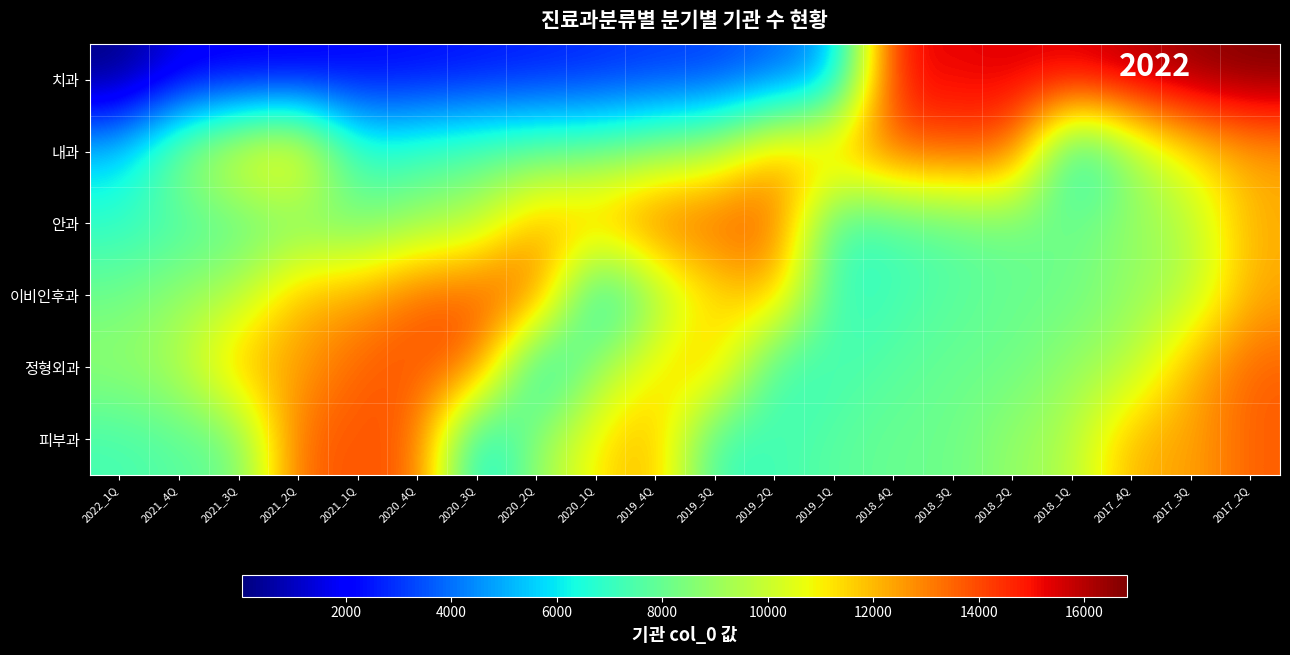

Reading left to right, what are all the values shown in this chart?

치과: 2022_1Q=45	2021_4Q=1679	2021_3Q=1795	2021_2Q=1796	2021_1Q=2147	2020_4Q=2230	2020_3Q=2420	2020_2Q=2588	2020_1Q=2795	2019_4Q=3037	2019_3Q=3143	2019_2Q=3747	2019_1Q=4654	2018_4Q=15222	2018_3Q=15236	2018_2Q=15448	2018_1Q=15489	2017_4Q=15991	2017_3Q=16496	2017_2Q=16812
내과: 2022_1Q=5508	2021_4Q=8934	2021_3Q=11150	2021_2Q=12319	2021_1Q=6865	2020_4Q=7286	2020_3Q=7711	2020_2Q=8061	2020_1Q=8126	2019_4Q=8920	2019_3Q=9496	2019_2Q=12258	2019_1Q=12319	2018_4Q=13650	2018_3Q=13733	2018_2Q=13782	2018_1Q=5508	2017_4Q=8934	2017_3Q=11150	2017_2Q=12319
안과: 2022_1Q=6865	2021_4Q=7286	2021_3Q=7711	2021_2Q=8061	2021_1Q=8126	2020_4Q=8920	2020_3Q=9496	2020_2Q=12258	2020_1Q=12319	2019_4Q=13650	2019_3Q=13733	2019_2Q=13782	2019_1Q=6865	2018_4Q=7286	2018_3Q=7711	2018_2Q=8061	2018_1Q=8126	2017_4Q=8920	2017_3Q=9496	2017_2Q=12258
이비인후과: 2022_1Q=8126	2021_4Q=8920	2021_3Q=9496	2021_2Q=12258	2021_1Q=12319	2020_4Q=13650	2020_3Q=13733	2020_2Q=13782	2020_1Q=5508	2019_4Q=8934	2019_3Q=11150	2019_2Q=12319	2019_1Q=6865	2018_4Q=7286	2018_3Q=7711	2018_2Q=8061	2018_1Q=8126	2017_4Q=8920	2017_3Q=9496	2017_2Q=12258
정형외과: 2022_1Q=8920	2021_4Q=9496	2021_3Q=12258	2021_2Q=12319	2021_1Q=13650	2020_4Q=13733	2020_3Q=13782	2020_2Q=5508	2020_1Q=8934	2019_4Q=11150	2019_3Q=12319	2019_2Q=6865	2019_1Q=7286	2018_4Q=7711	2018_3Q=8061	2018_2Q=8126	2018_1Q=8920	2017_4Q=9496	2017_3Q=12258	2017_2Q=13650
피부과: 2022_1Q=7286	2021_4Q=7711	2021_3Q=8061	2021_2Q=13650	2021_1Q=13733	2020_4Q=13782	2020_3Q=5508	2020_2Q=8934	2020_1Q=11150	2019_4Q=12319	2019_3Q=6865	2019_2Q=7286	2019_1Q=7711	2018_4Q=8061	2018_3Q=8126	2018_2Q=8920	2018_1Q=9496	2017_4Q=12258	2017_3Q=12319	2017_2Q=13650